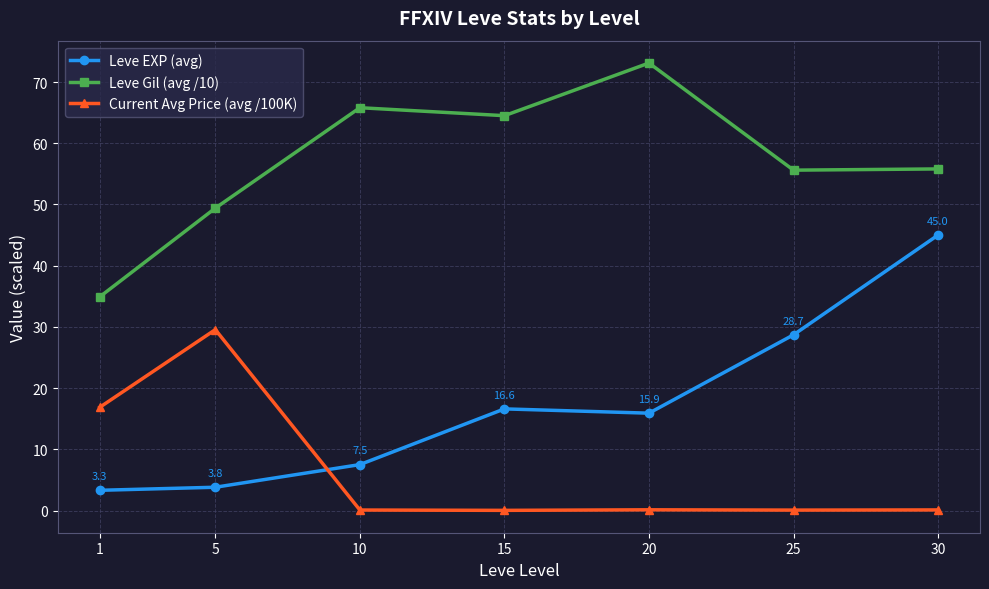

What is the sum of all Current Avg Price (avg /100K) values?

46.8